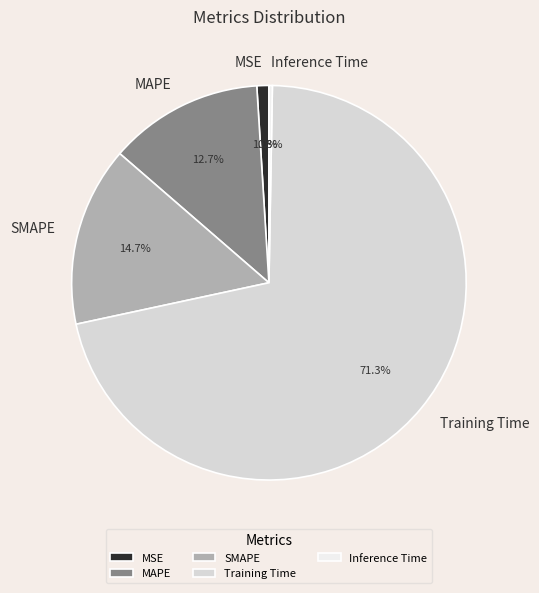

Does Inference Time account for over 50% of the chart?

No